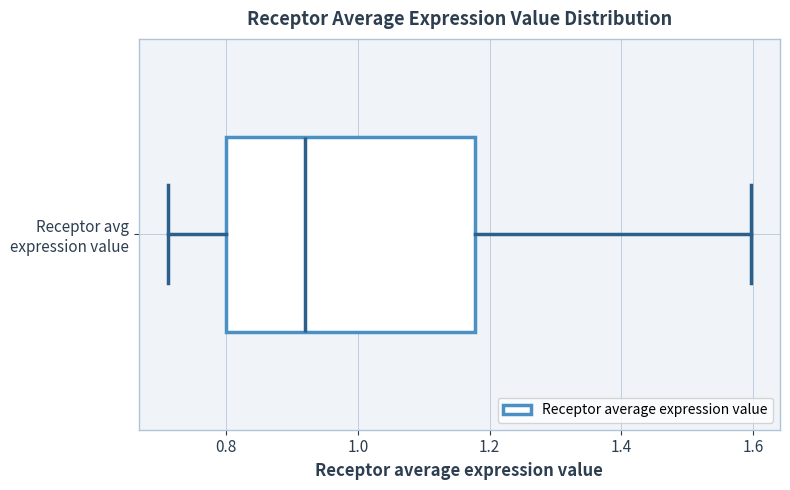

Where is the right edge of the box for Receptor avg expression value on the x-axis? The values are not printed on the chart, so give them approximately, as read against the axis.

1.18